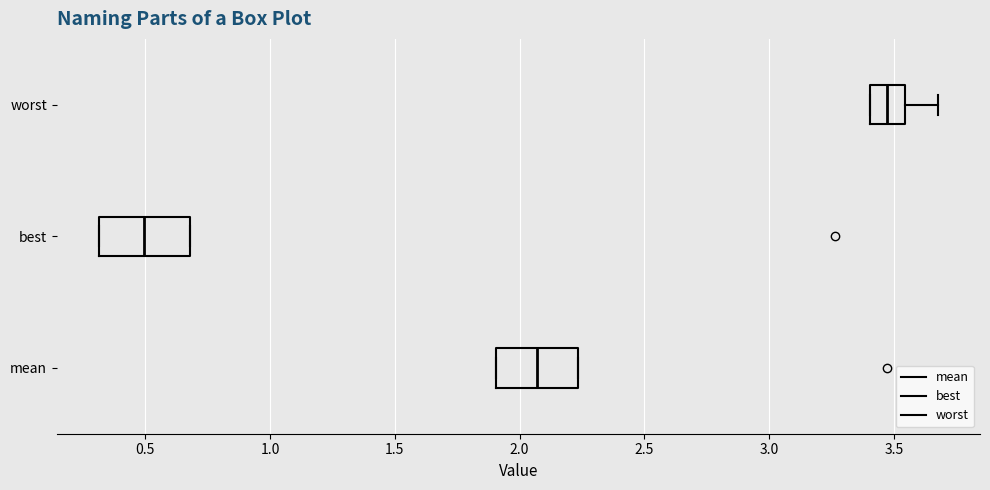

Where is the right edge of the box for best on the x-axis? The values are not printed on the chart, so give them approximately, as read against the axis.

0.70